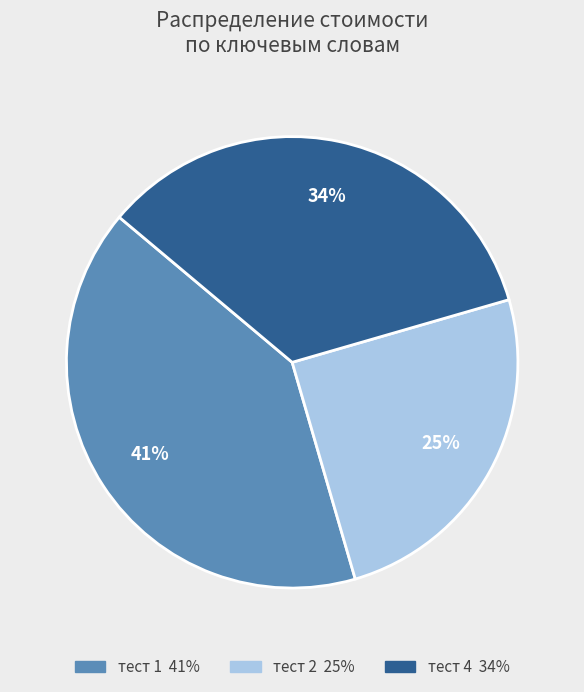

To the nearest percent, what percentage of the pie is тест 1?

41%